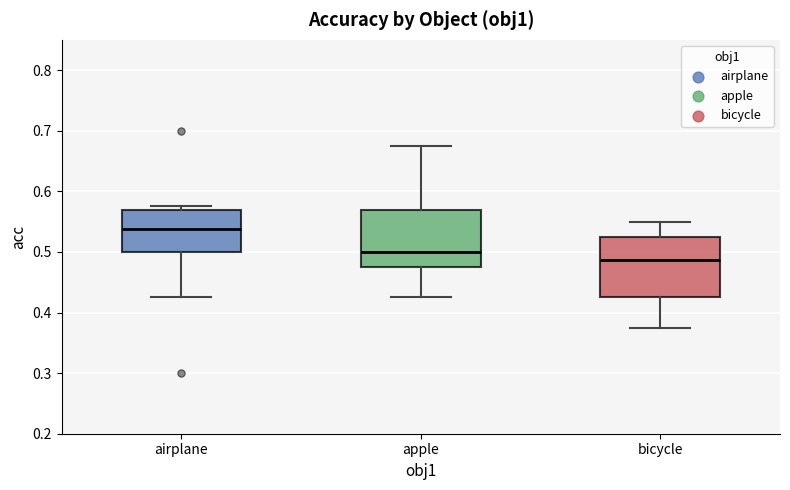

Reading left to right, transcribe this box plot: for each box, give where its median line is, the range the box spans, and where its two whiskers end, as read against the y-axis. The values are not printed on the chart, so give them approximately, as read against the axis.

airplane: median 0.54, box 0.50 to 0.57, whiskers 0.43 to 0.58
apple: median 0.50, box 0.48 to 0.57, whiskers 0.43 to 0.68
bicycle: median 0.49, box 0.43 to 0.53, whiskers 0.38 to 0.55